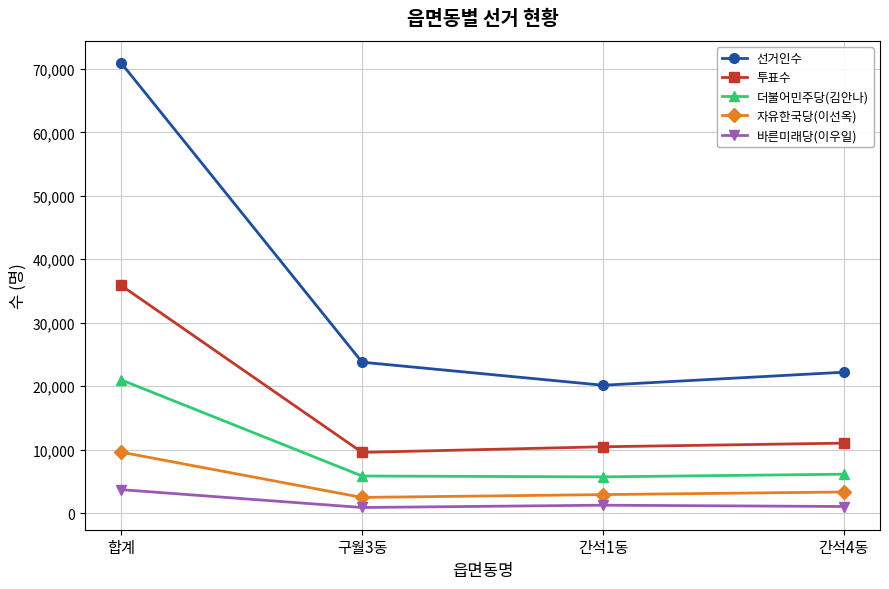

At which category is the sum across all series the highest?

합계